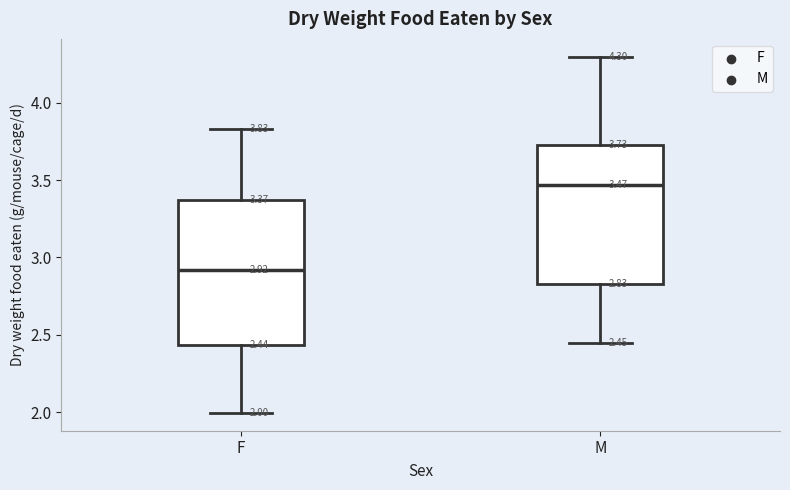

Which box's median line is the highest?

M